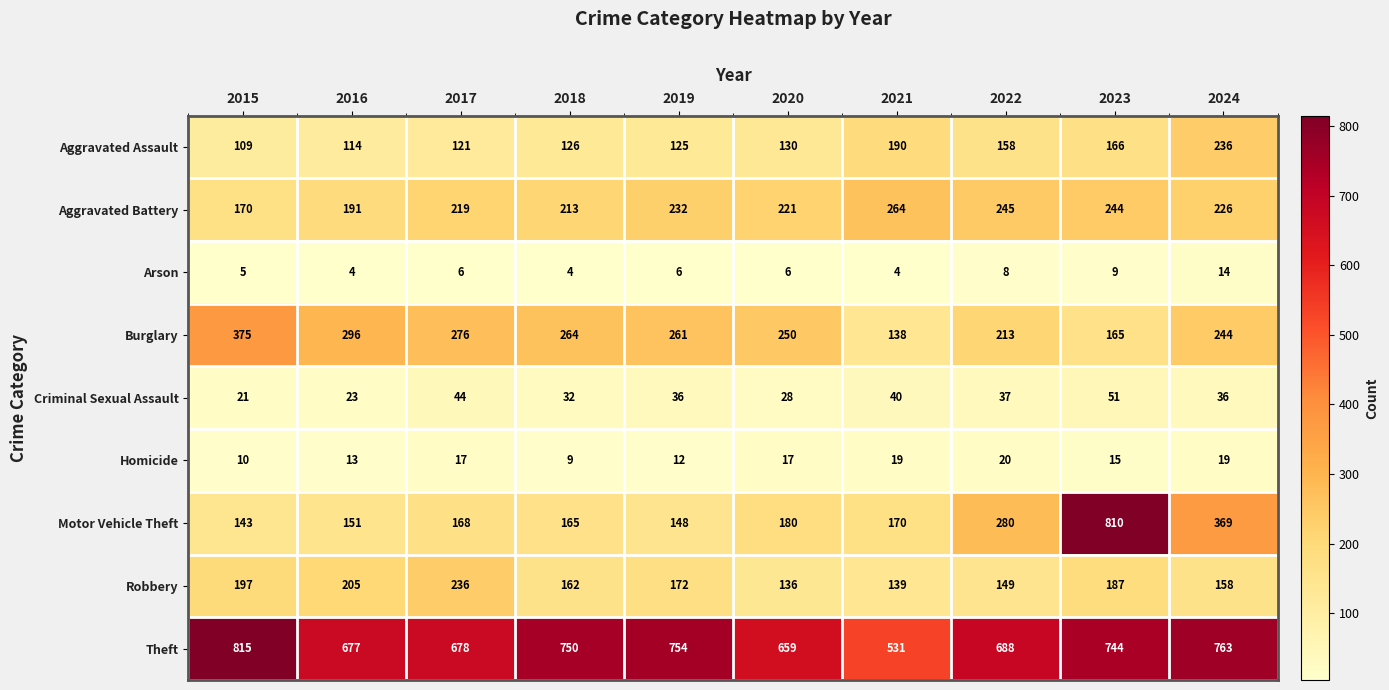

Is it true that Theft equals 763 at 2024?

True